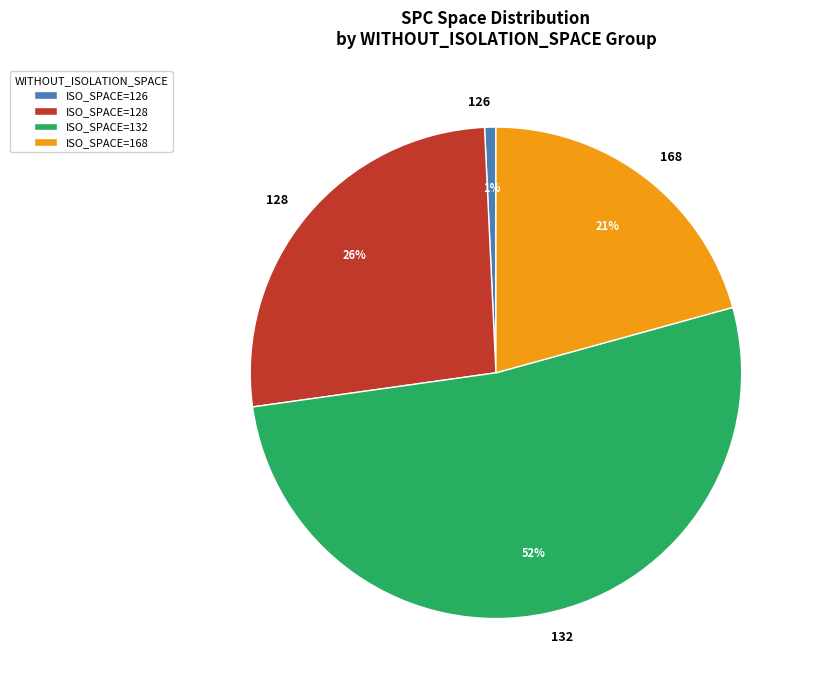

Does any single category account for the majority?

Yes